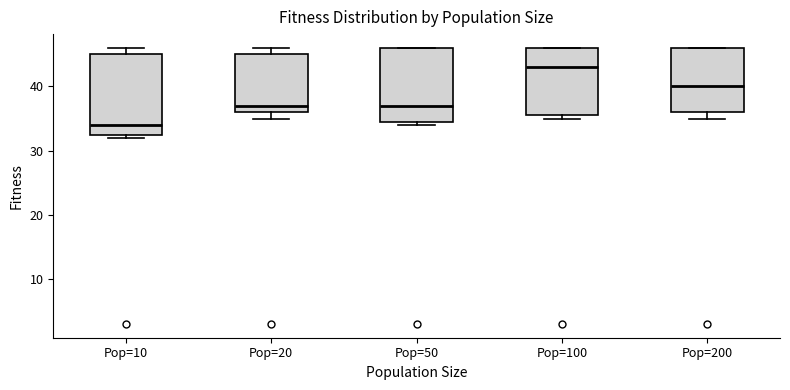

Which box is the tallest, from its lower edge to its upper edge?

Pop=10